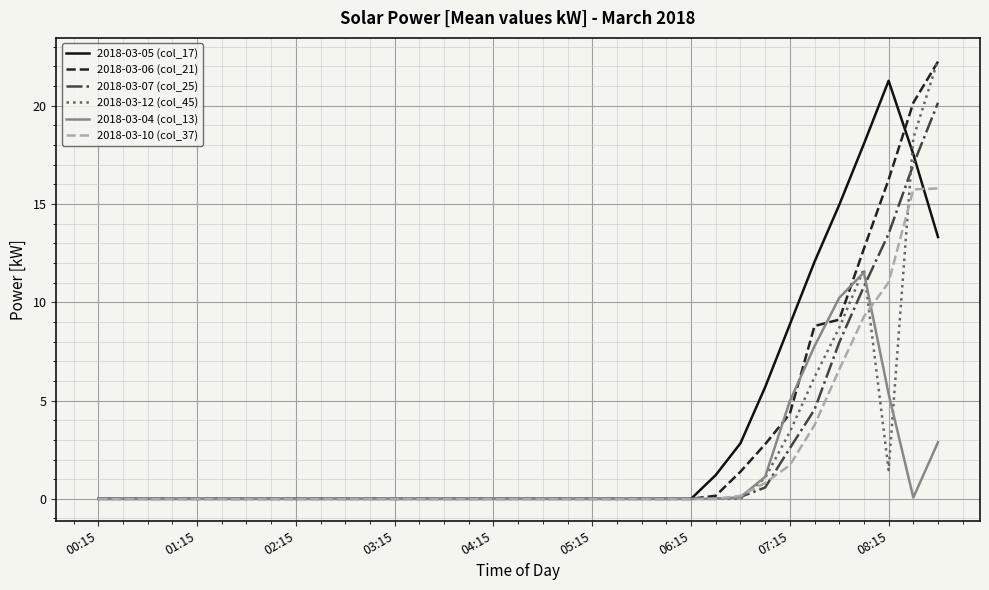

Is this an area chart (filled region under the line)?

No